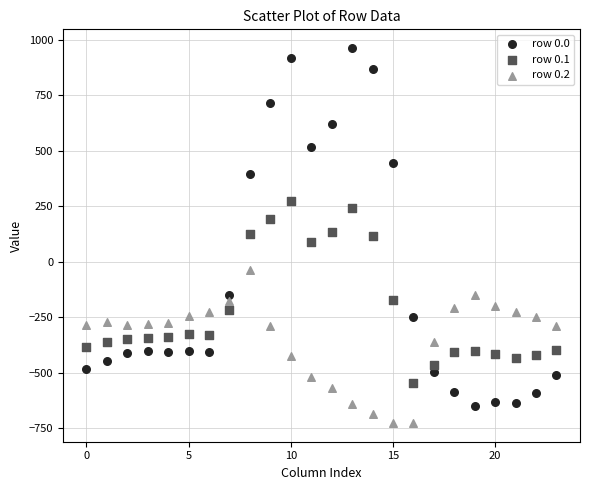

Which series contains the lowest Y value?

row 0.2